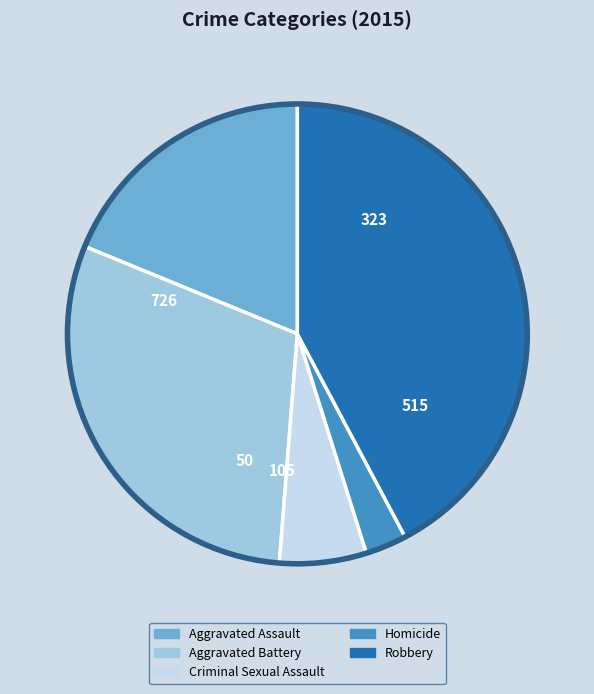

Rank the categories by value from highest to lowest.

Robbery, Aggravated Battery, Aggravated Assault, Criminal Sexual Assault, Homicide